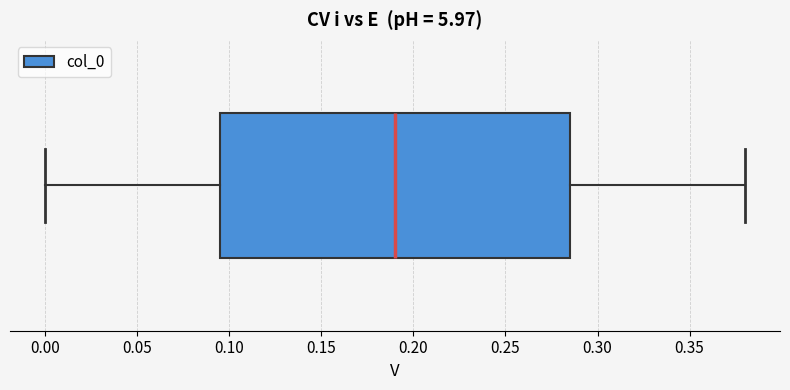

Where does the right whisker of the box end on the x-axis? The values are not printed on the chart, so give them approximately, as read against the axis.

0.380